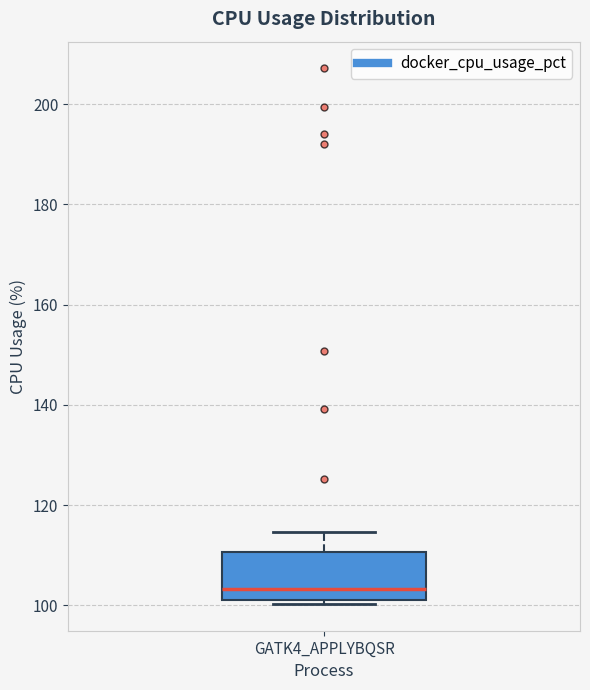

Transcribe this box plot: give where the median line is, the range the box spans, and where the two whiskers end, as read against the y-axis. The values are not printed on the chart, so give them approximately, as read against the axis.

median 104, box 102 to 110, whiskers 100 to 114